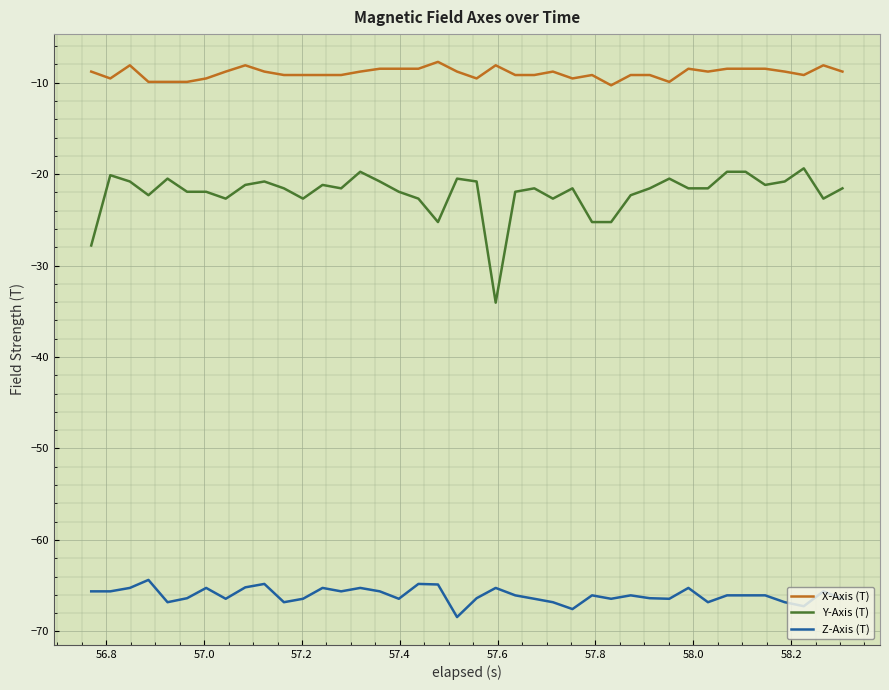

What is the average value of the Y-Axis (T) series?

-22.1